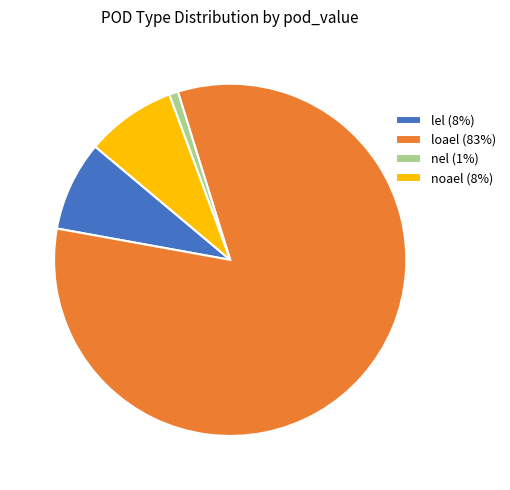

What is the ratio of the value at noael (8%) to the value at lel (8%)?

1.0